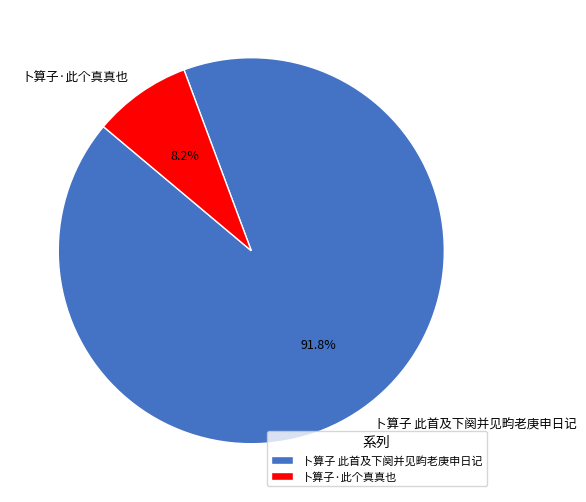

Is 卜算子·此个真真也 the majority of the pie?

No